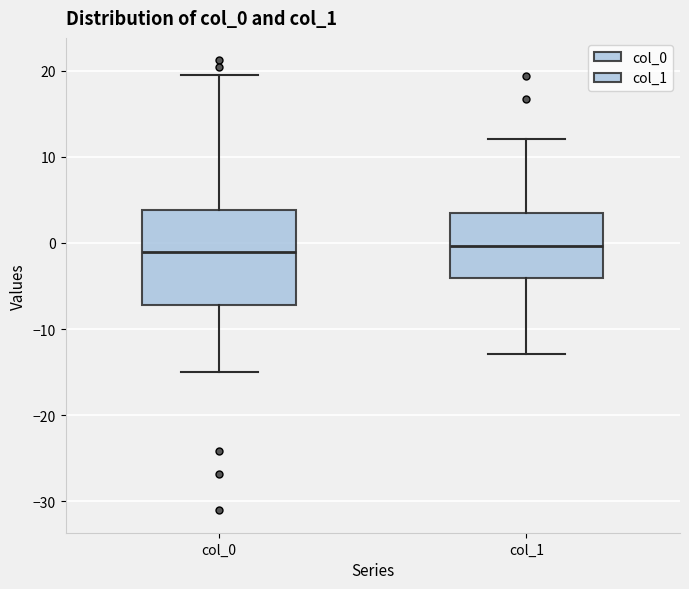

Reading left to right, transcribe this box plot: for each box, give where its median line is, the range the box spans, and where its two whiskers end, as read against the y-axis. The values are not printed on the chart, so give them approximately, as read against the axis.

col_0: median -1, box -7 to 4, whiskers -15 to 20
col_1: median 0, box -4 to 3, whiskers -13 to 12